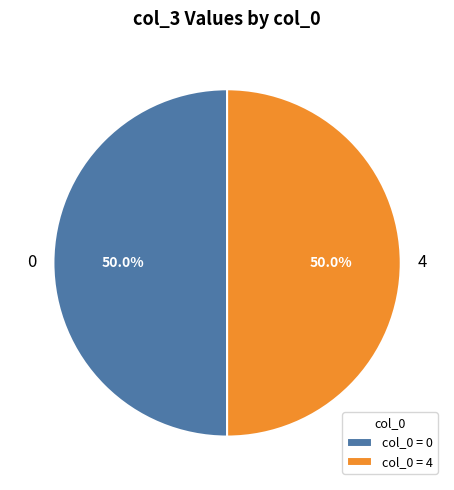

Approximately how many times larger is the value at 4 compared to 0?

1.0